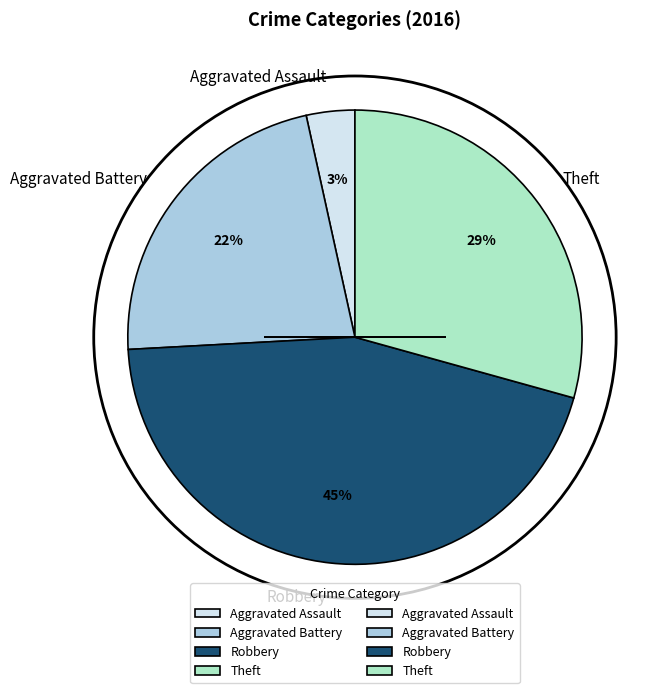

Is the sum of Aggravated Battery and Theft greater than half?

Yes